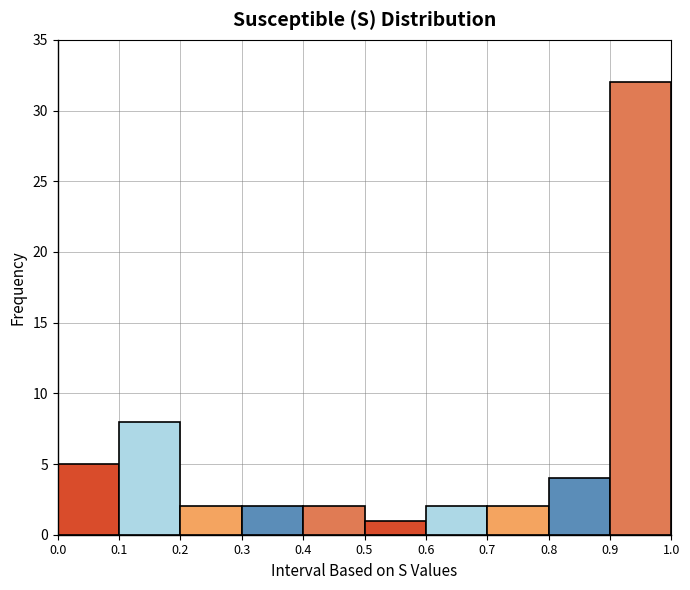

Which range on the x-axis has the tallest bar?

0.9 to 1.0